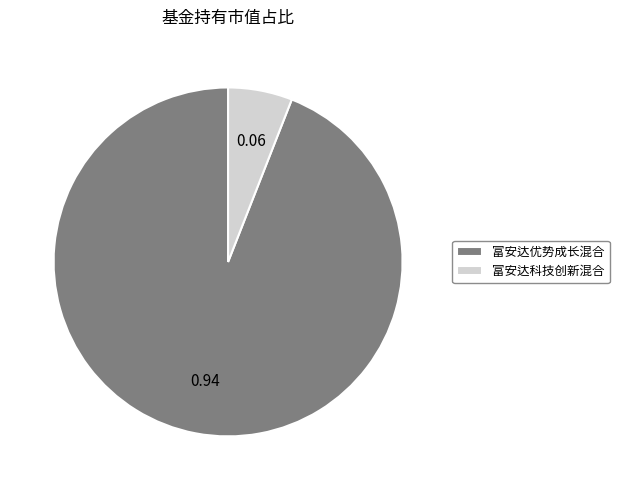

Is there any slice that represents more than half of the pie?

Yes